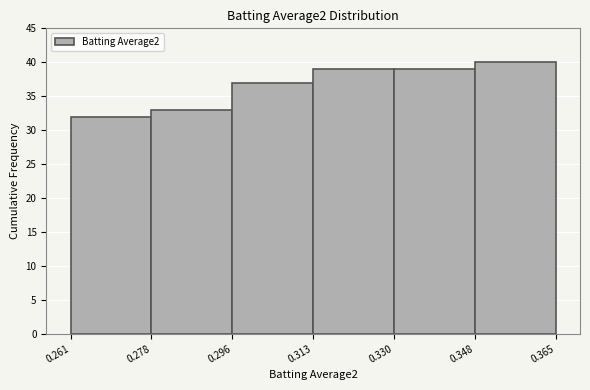

Reading left to right, list every bar in this chart as the range it spans on the x-axis followed by its height. The values are not printed on the chart, so give them approximately, as read against the axis.

0.261 to 0.278: 32
0.278 to 0.296: 33
0.296 to 0.313: 37
0.313 to 0.330: 39
0.330 to 0.348: 39
0.348 to 0.365: 40